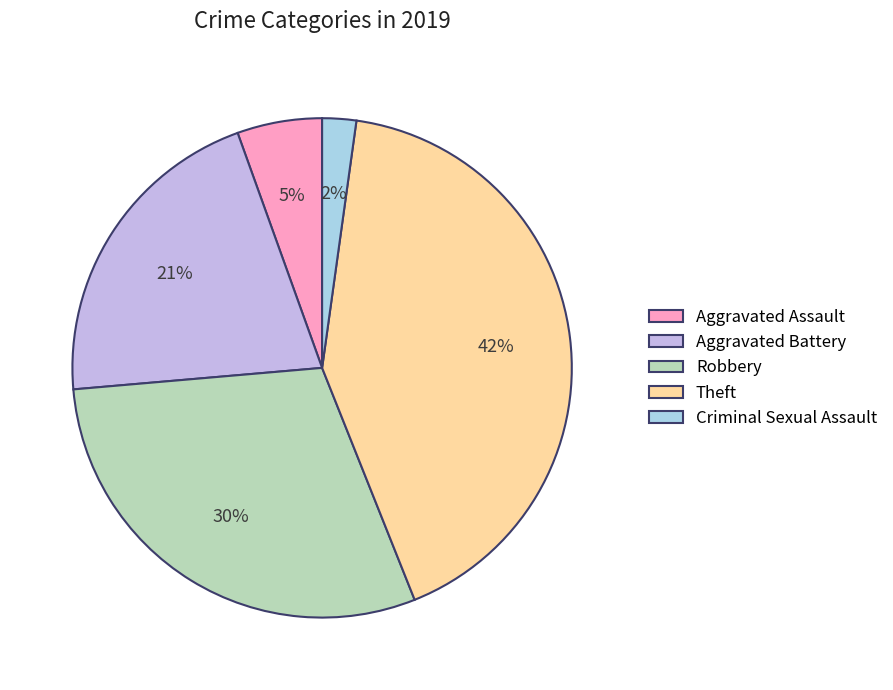

Do Aggravated Battery and Criminal Sexual Assault together represent more than half of the pie?

No